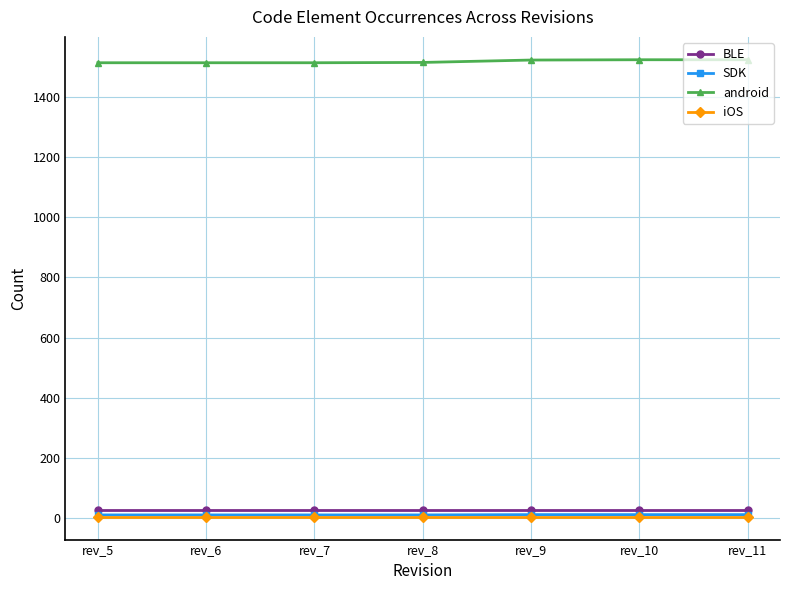

What is the sum of the SDK values at rev_9 and rev_10?

24